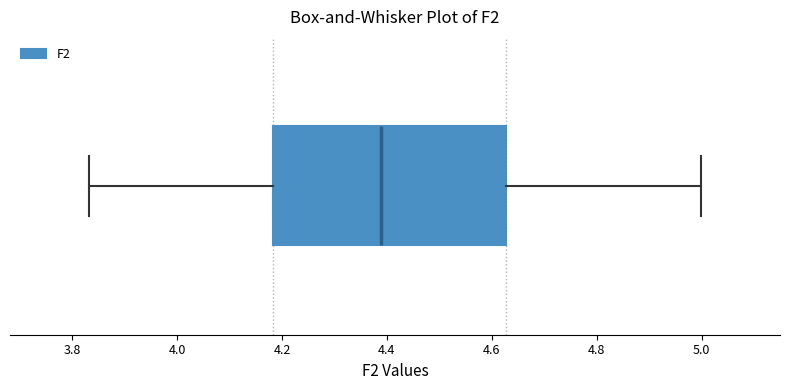

Read this box plot against the x-axis: the position of the median line, the range covered by the box, and the ends of both whiskers. The values are not printed on the chart, so give them approximately, as read against the axis.

median 4.38, box 4.18 to 4.62, whiskers 3.84 to 5.00